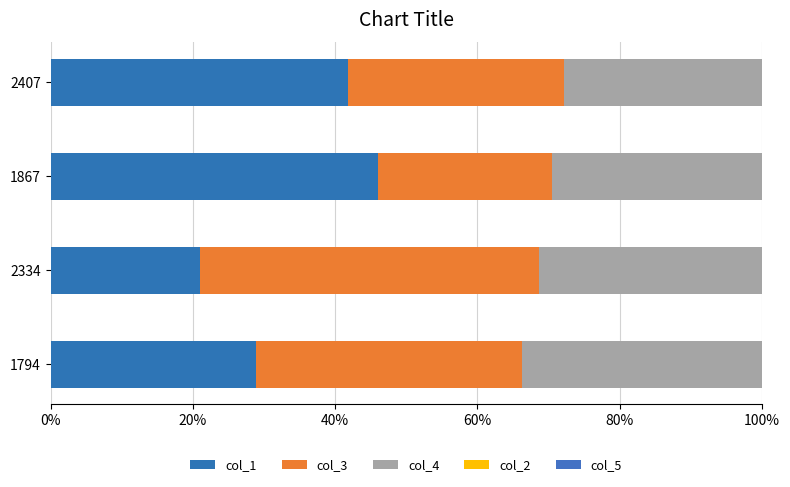

Count the number of categories in the chart.

4